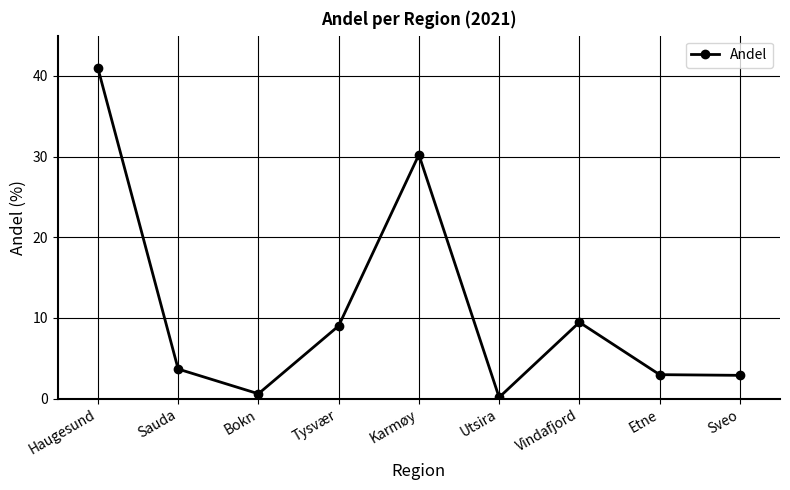

Approximately how many times larger is the value at Tysvær compared to Karmøy?

0.3